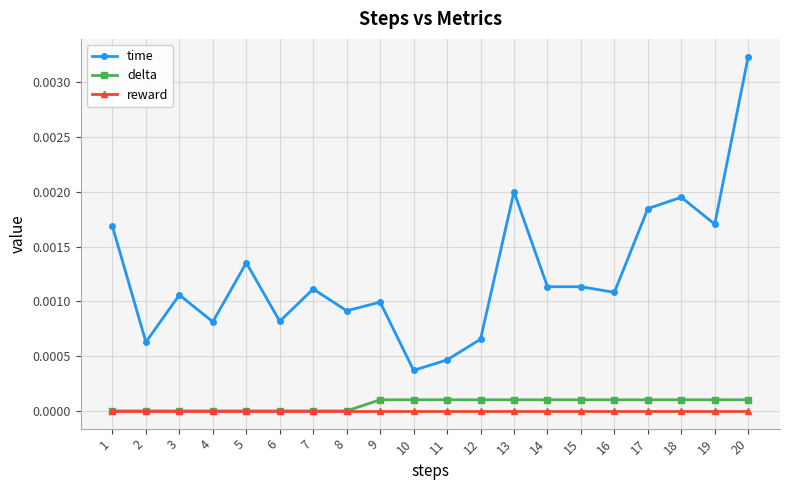

How many lines are shown in the chart?

3